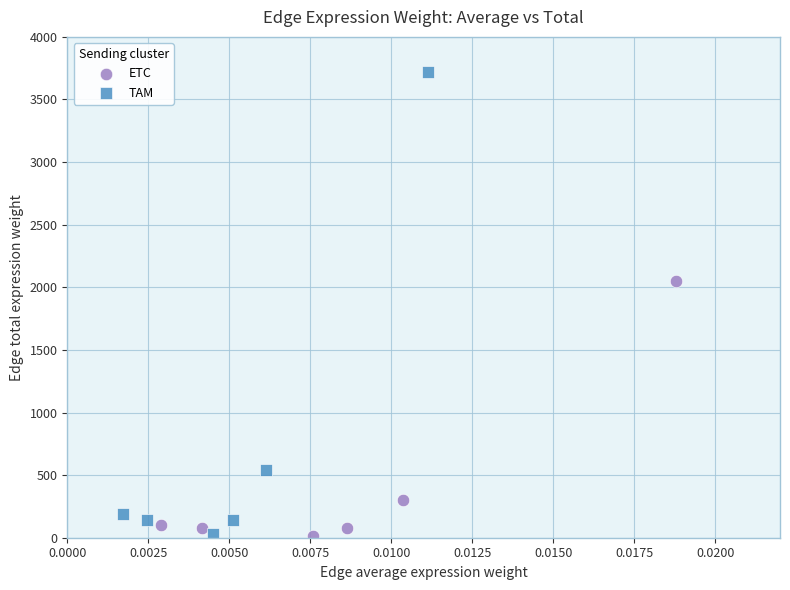

Which series has the largest Y range (max minus min)?

TAM